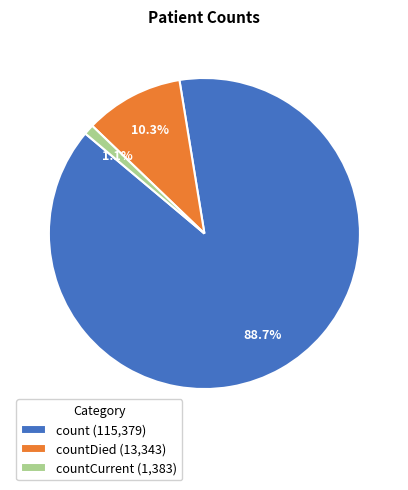

Which category accounts for the majority?

count (115,379)